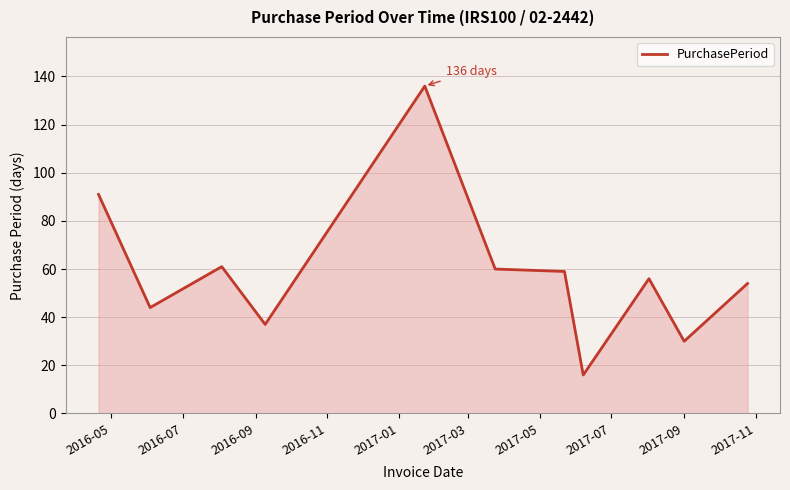

What is the difference between the maximum and minimum values?

120